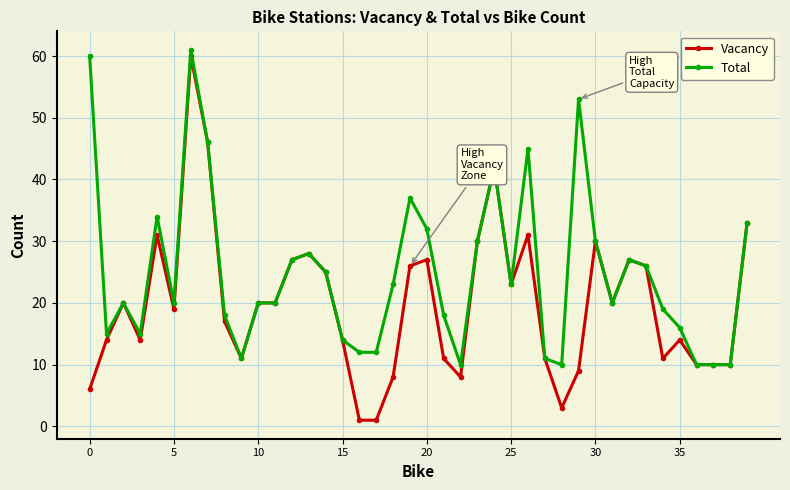

List the series in order of their overall mean, highest first.

Total, Vacancy